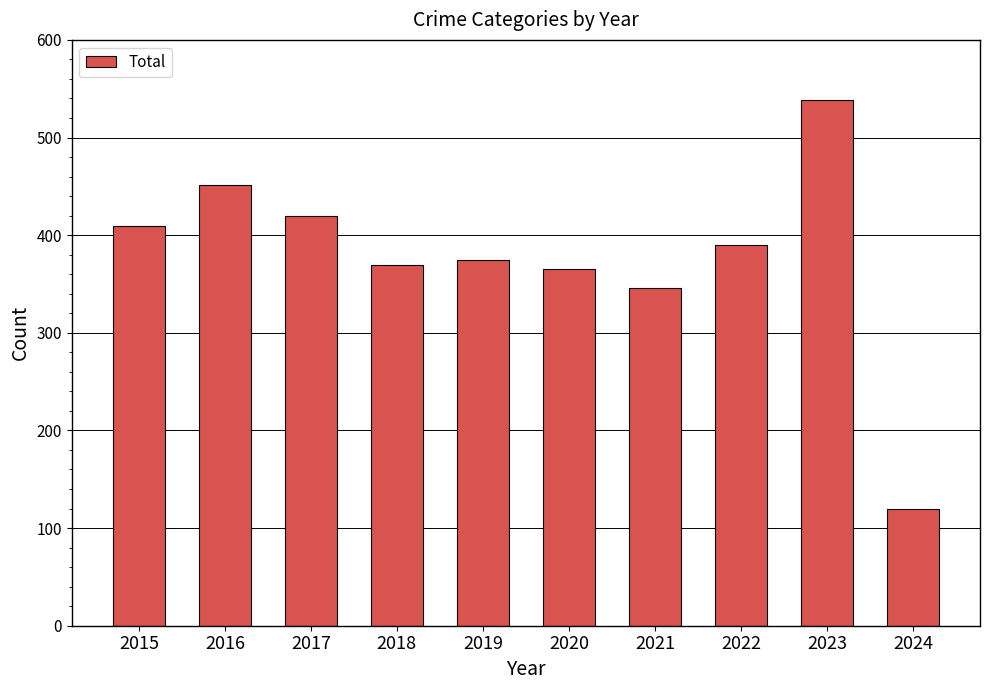

Which has a higher value, 2018 or 2024?

2018